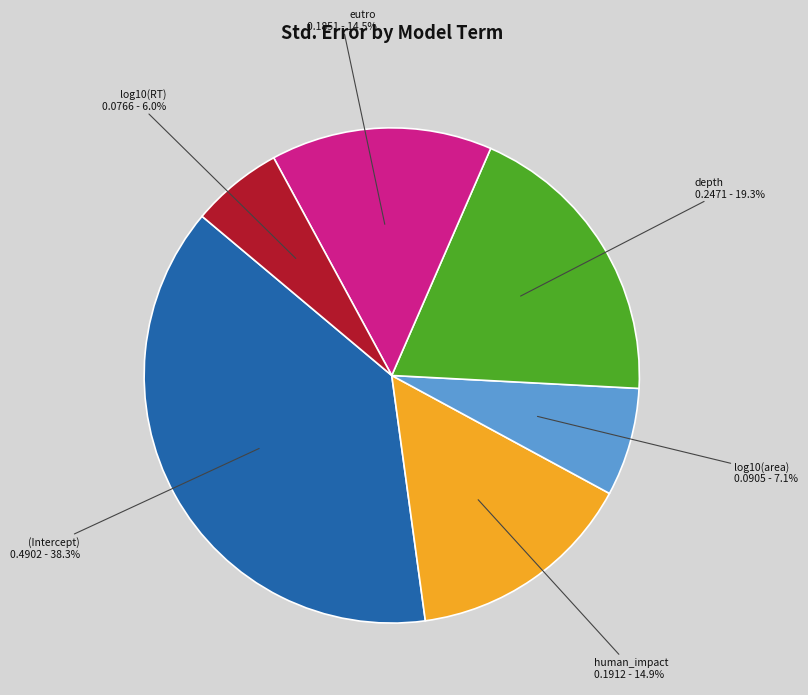

Do human_impact and log10(area) together represent more than half of the pie?

No